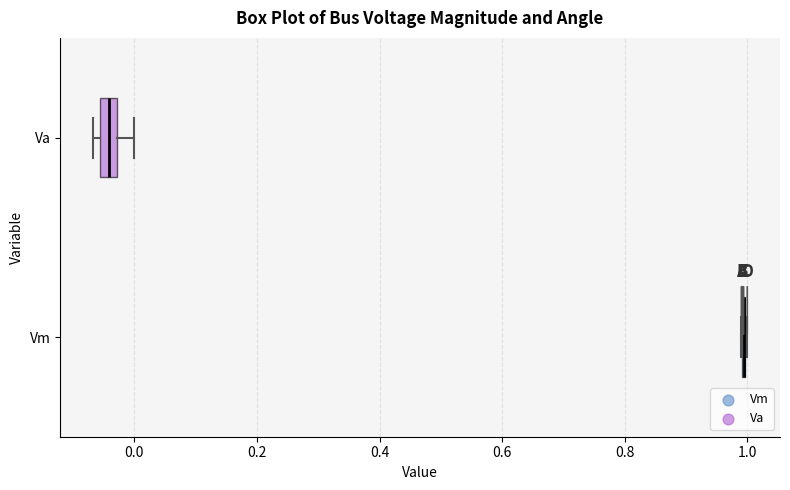

Comparing the boxes themselves (not the whiskers), which one is the widest?

Va